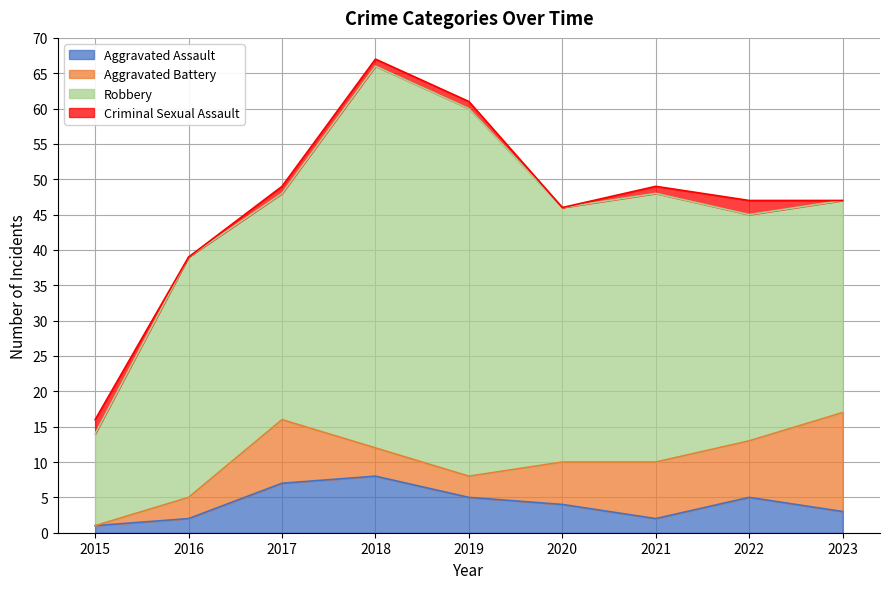

True or false: Aggravated Assault and Criminal Sexual Assault cross at least once.

True